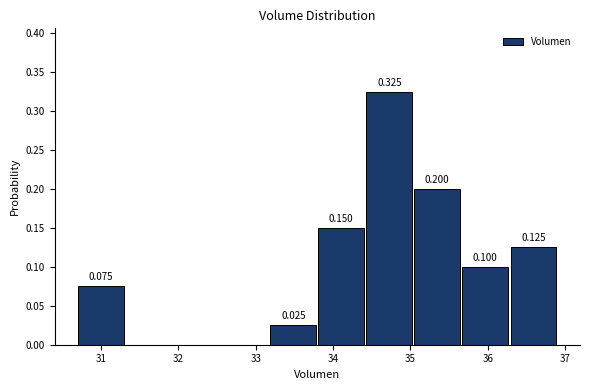

Which range on the x-axis has the tallest bar?

34.4 to 35.0